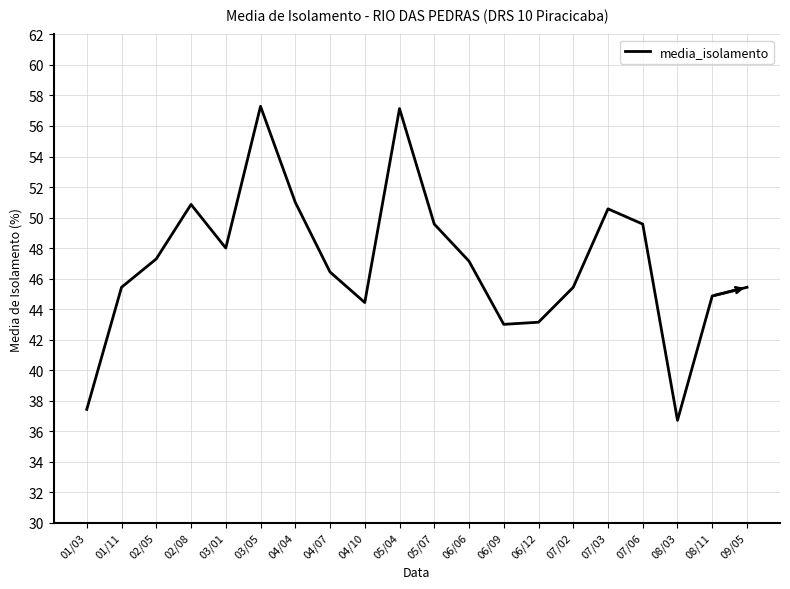

What is the change in value from 02/05 to 05/07?

+2.3